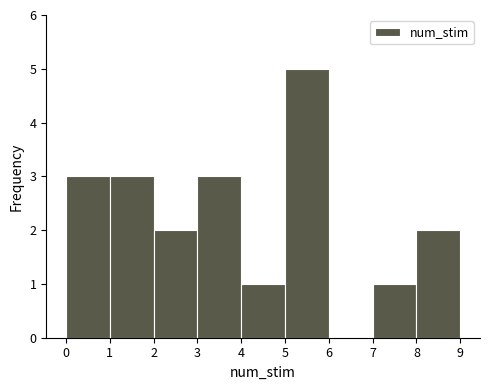

Over which range of the x-axis is the bar tallest?

5 to 6